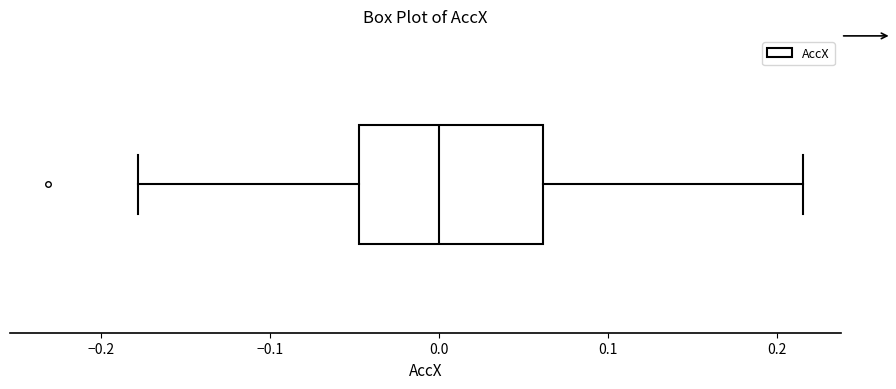

Transcribe this box plot: give where the median line is, the range the box spans, and where the two whiskers end, as read against the x-axis. The values are not printed on the chart, so give them approximately, as read against the axis.

median 0.00, box -0.05 to 0.06, whiskers -0.18 to 0.22